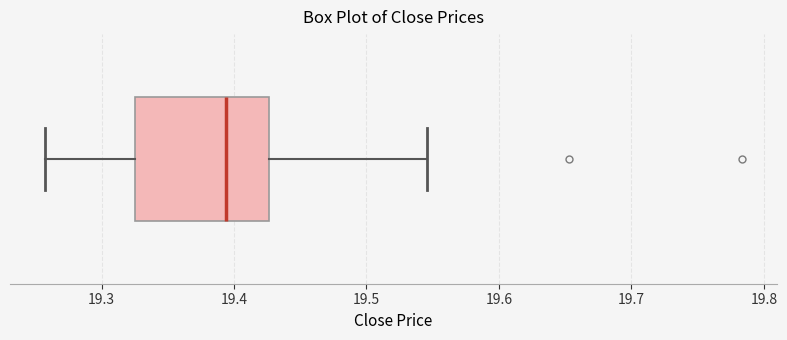

Read this box plot against the x-axis: the position of the median line, the range covered by the box, and the ends of both whiskers. The values are not printed on the chart, so give them approximately, as read against the axis.

median 19.39, box 19.33 to 19.43, whiskers 19.26 to 19.55